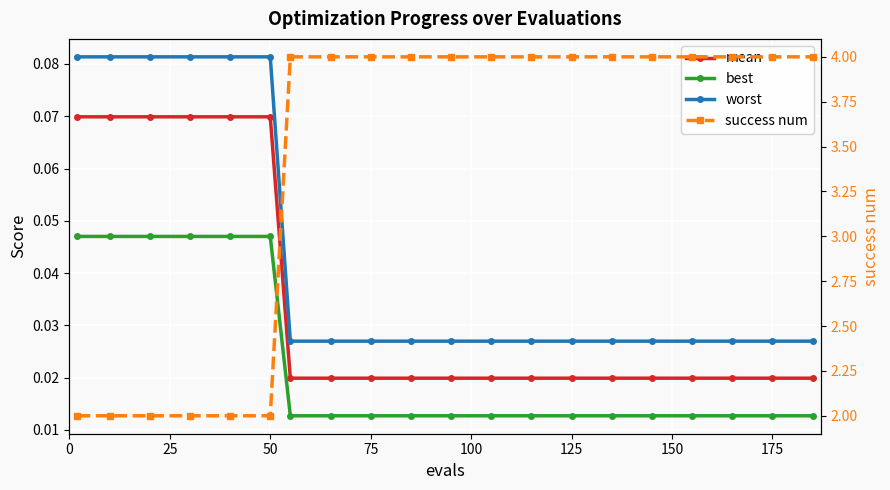

Where is best nearest to the value 0?

150